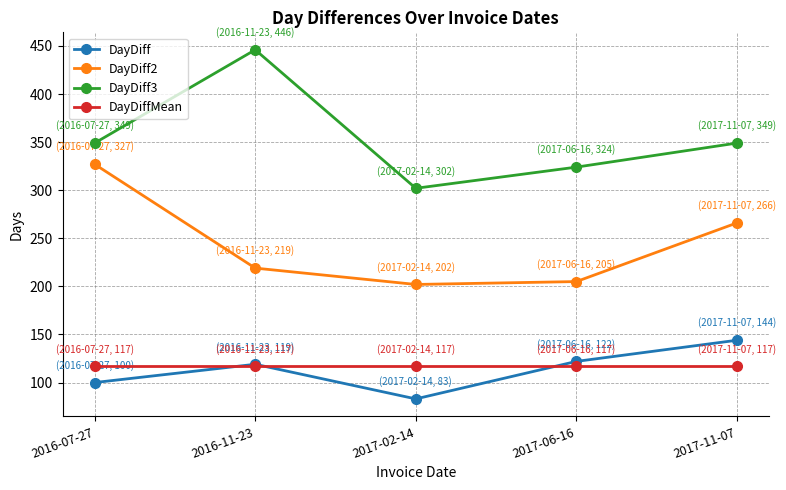

What is the difference between the second highest and minimum values in the DayDiff3 series?

47.0